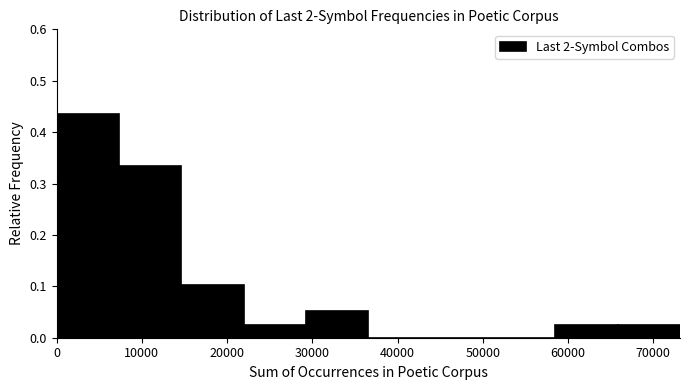

Which range on the x-axis has the tallest bar?

0 to 7000